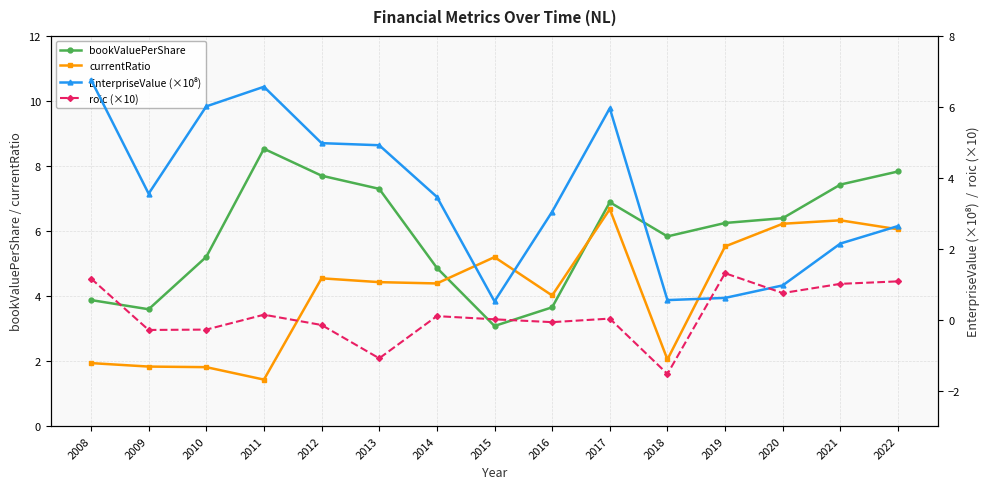

How many negative values does the roic (×10) series have?

6